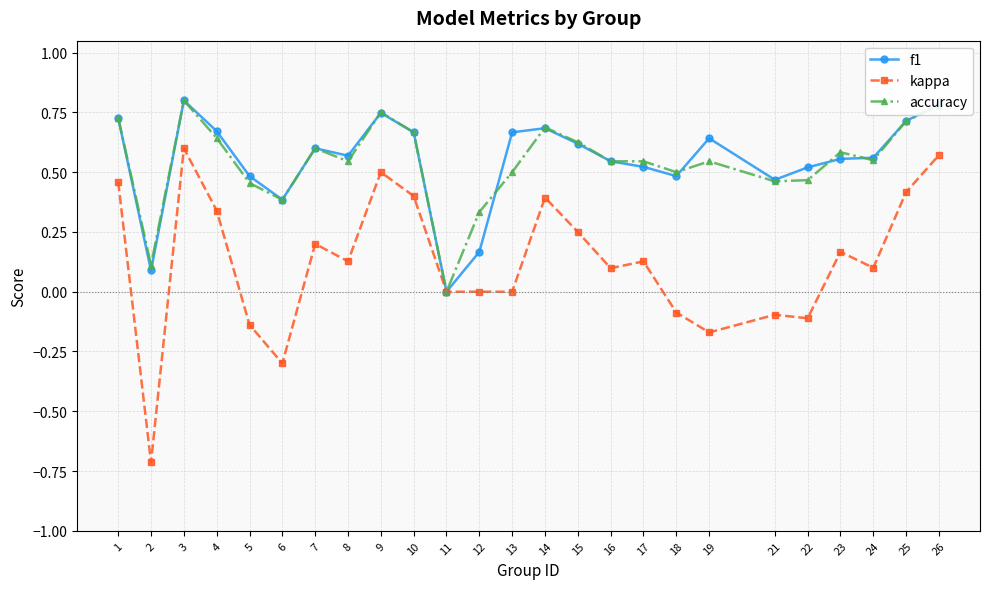

What is the total value across all series at 17?

1.2